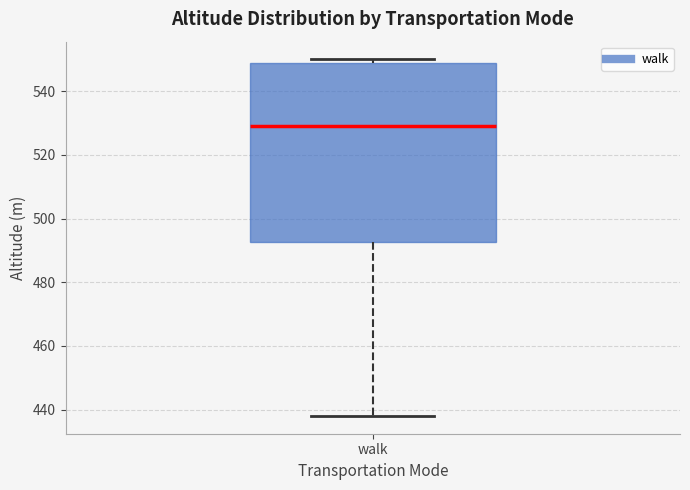

Transcribe this box plot: give where the median line is, the range the box spans, and where the two whiskers end, as read against the y-axis. The values are not printed on the chart, so give them approximately, as read against the axis.

median 530, box 492 to 550, whiskers 438 to 550 (just above the box's upper edge)